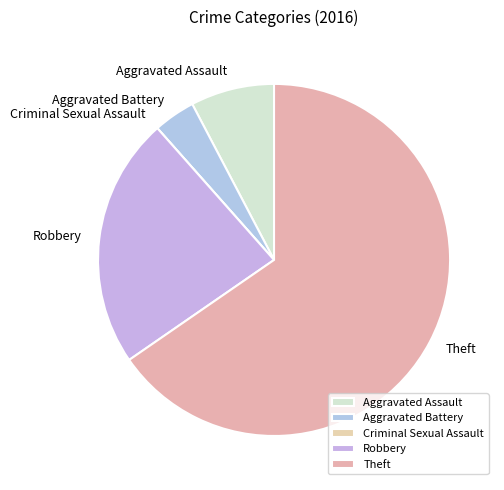

Is it true that Aggravated Assault is 8% of the pie?

True